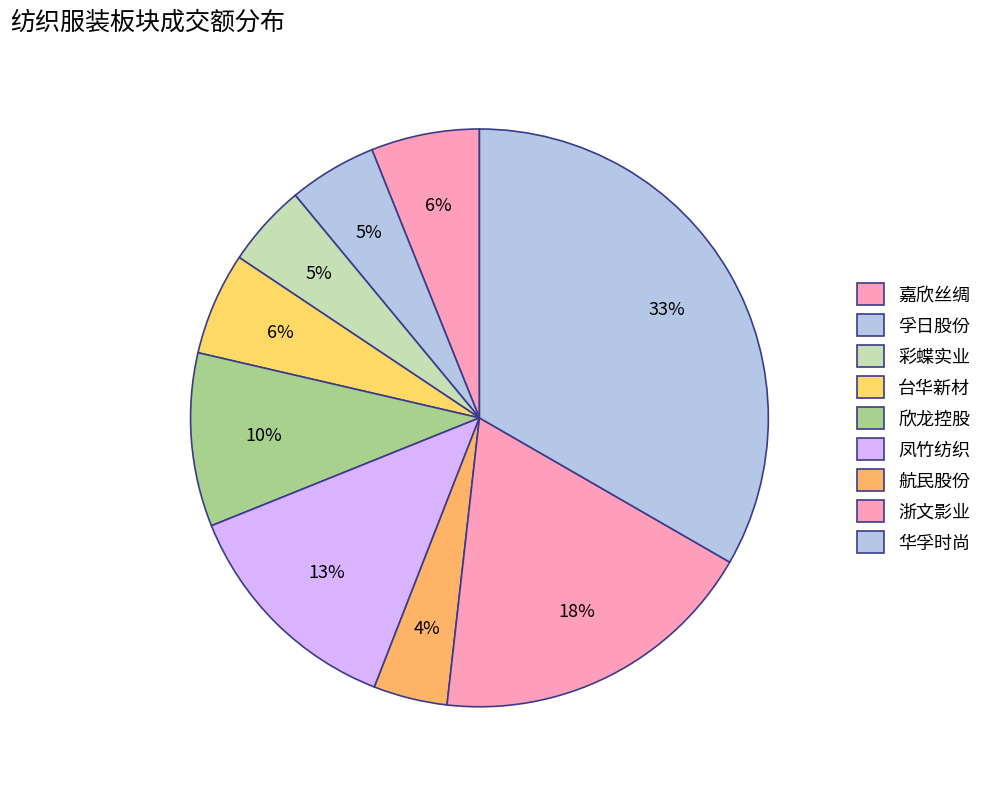

What portion of the pie excludes 华孚时尚?

66.7%